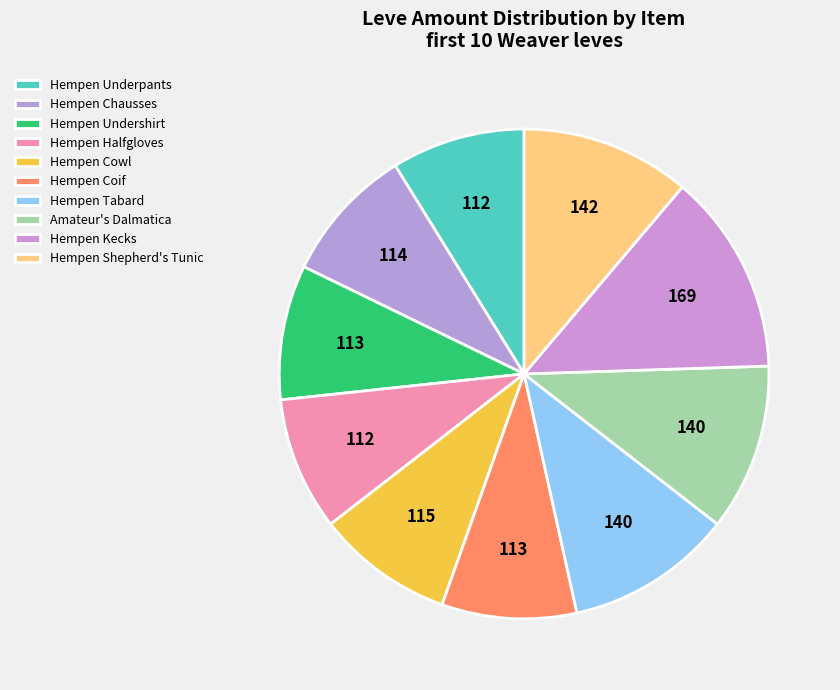

Count the number of slices in the pie.

10